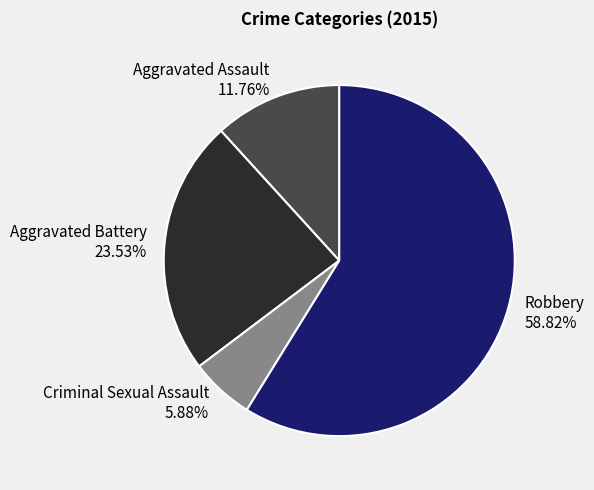

Rank the categories by value from lowest to highest.

Criminal Sexual Assault, Aggravated Assault, Aggravated Battery, Robbery